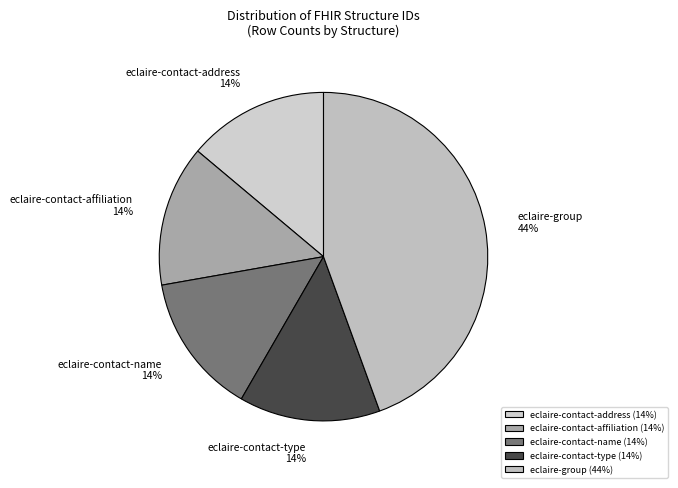

The eclaire-contact-address slice represents 14% of the pie. True or false?

True